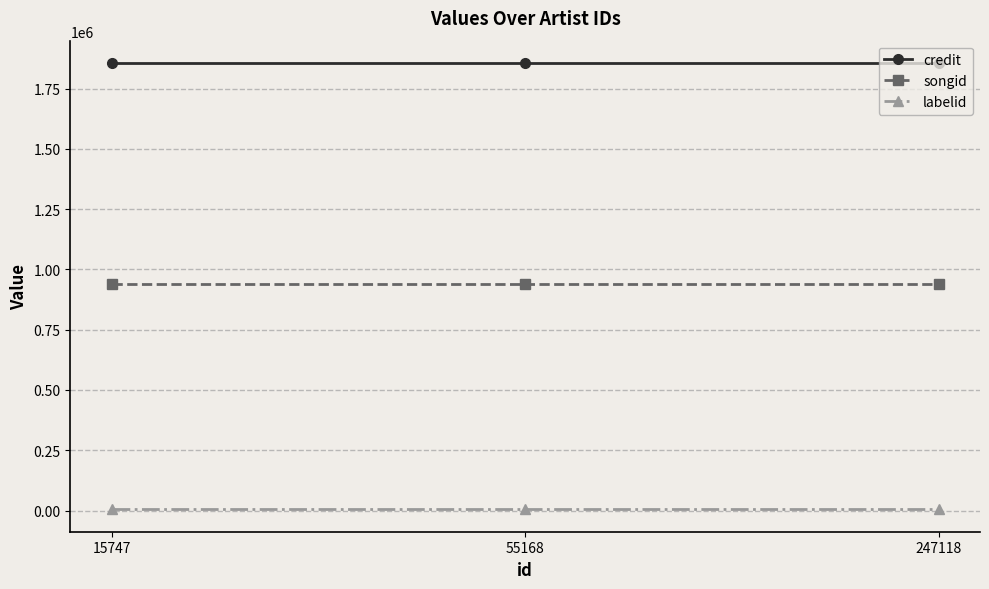

At how many categories does at least one series exceed 1469036?

3